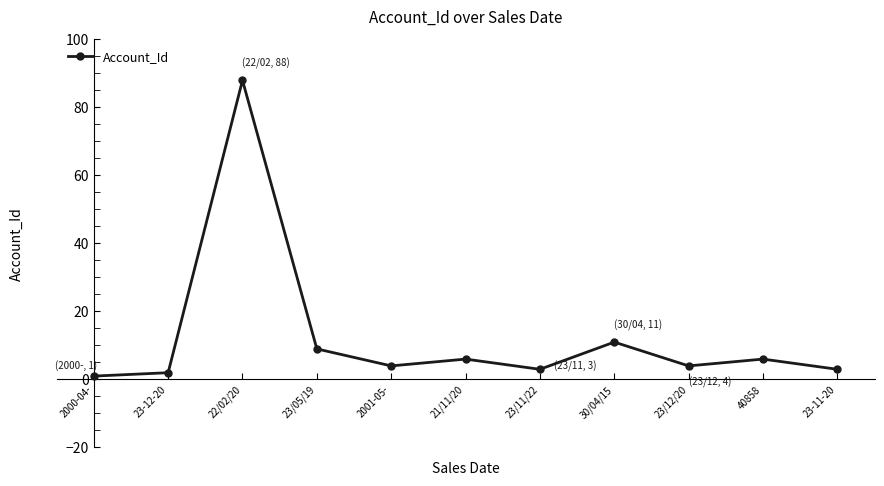

How many interior local peaks (higher than both neighbors) does the data have?

4